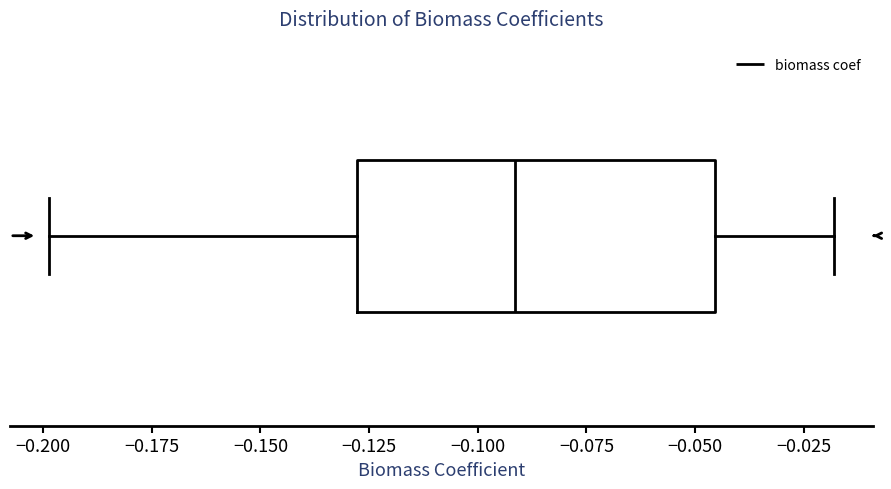

Transcribe this box plot: give where the median line is, the range the box spans, and where the two whiskers end, as read against the x-axis. The values are not printed on the chart, so give them approximately, as read against the axis.

median -0.090, box -0.130 to -0.045, whiskers -0.200 to -0.020